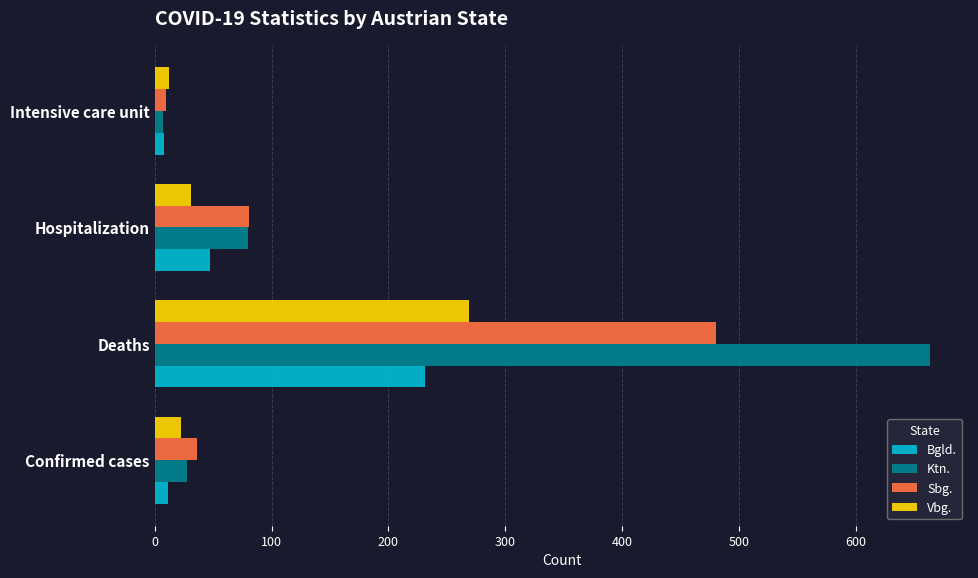

At which label is Sbg. closest to 245?

Hospitalization